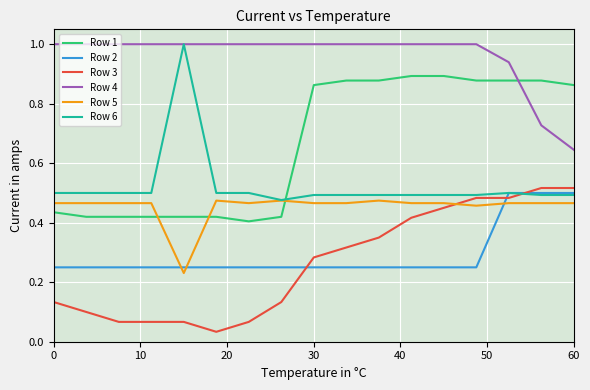

How many Row 6 values are between 0 and 1?

17